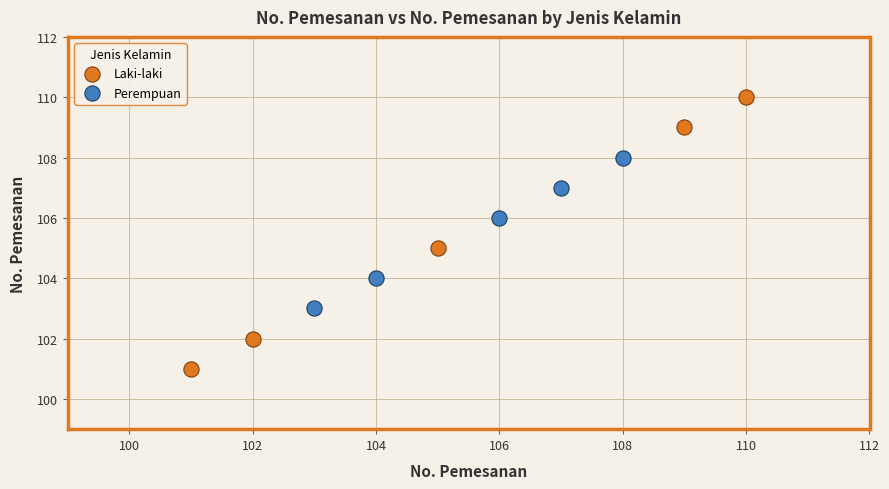

Which series contains the lowest Y value?

Laki-laki